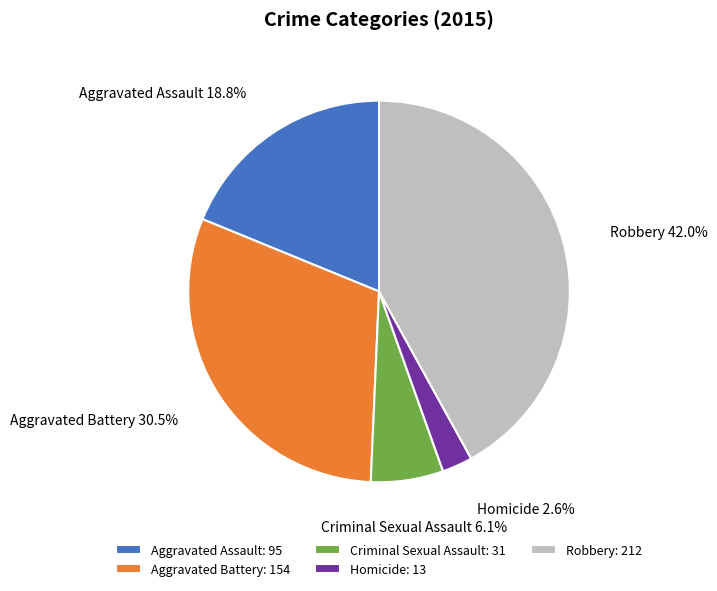

To the nearest percent, what is the difference between the largest and smallest slice percentages?

39%